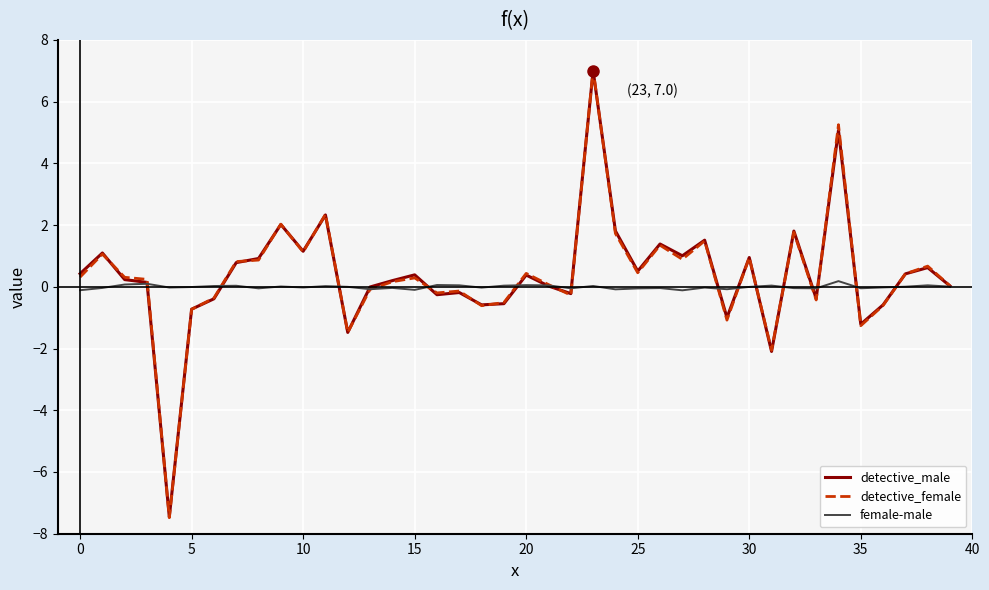

What is the lowest value of the detective_female series?

-7.5